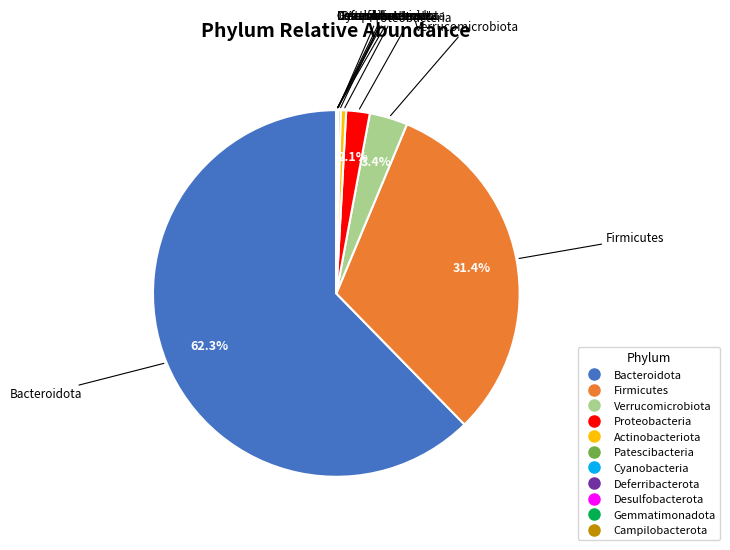

Which category has the biggest portion of the pie?

Bacteroidota